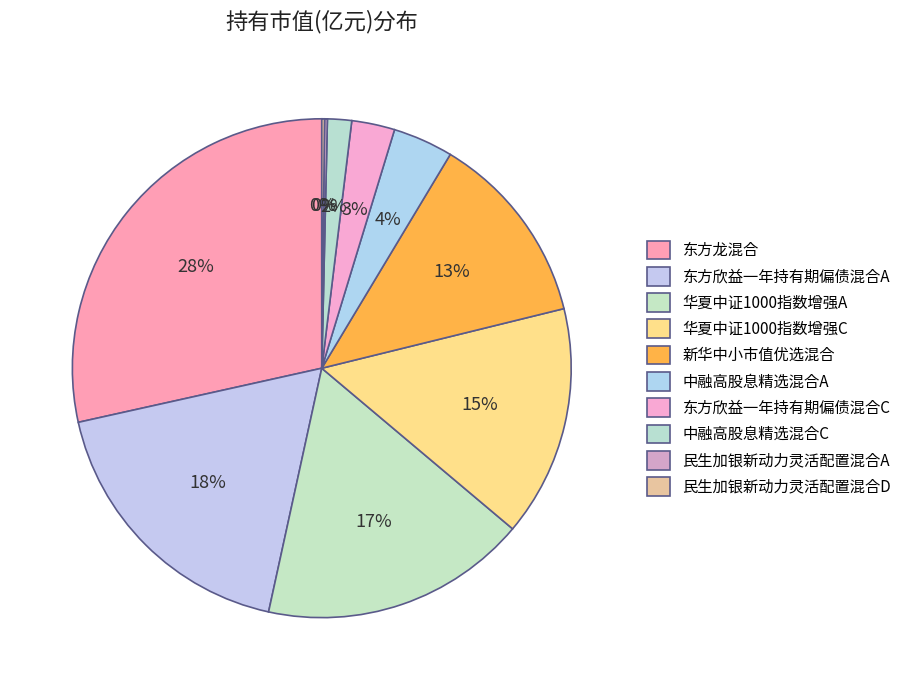

Do 中融高股息精选混合C and 东方欣益一年持有期偏债混合A together represent more than half of the pie?

No